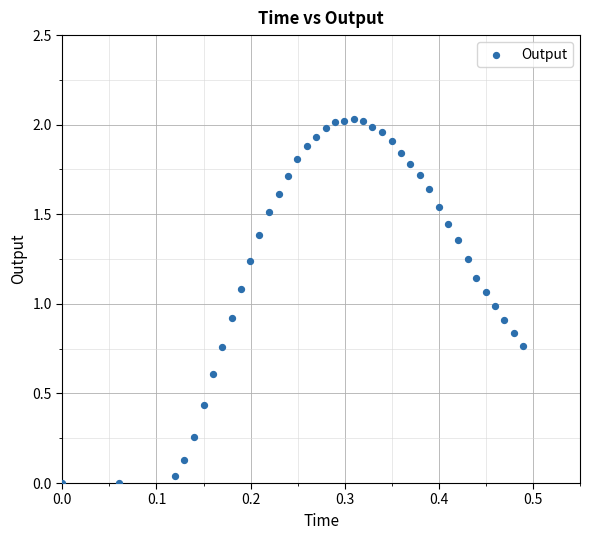

What is the range of X values (max minus min)?

0.5